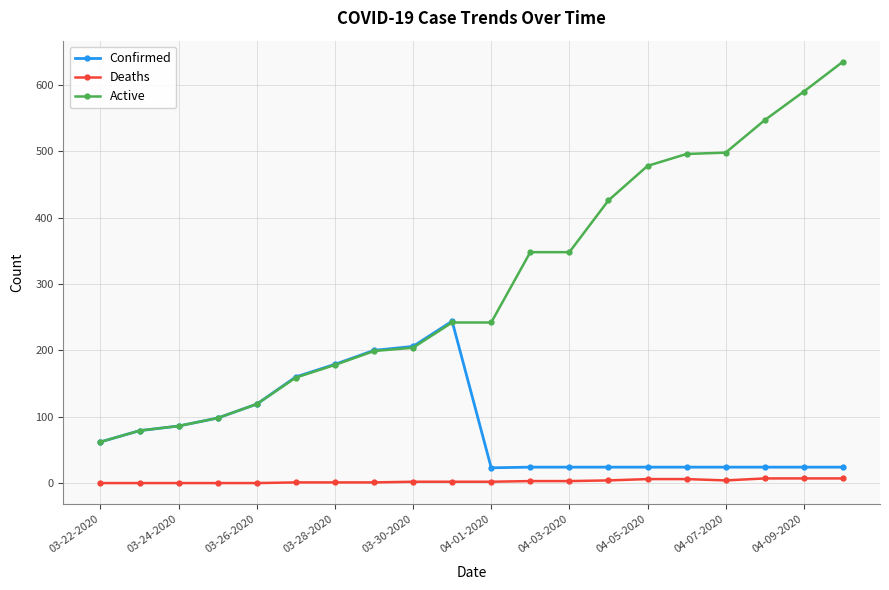

What is the greatest value displayed?

635